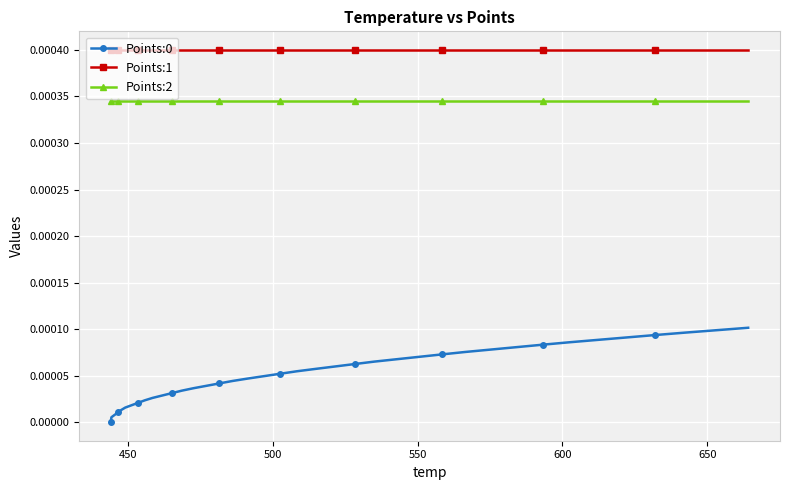

True or false: Points:2 and Points:1 cross at least once.

False